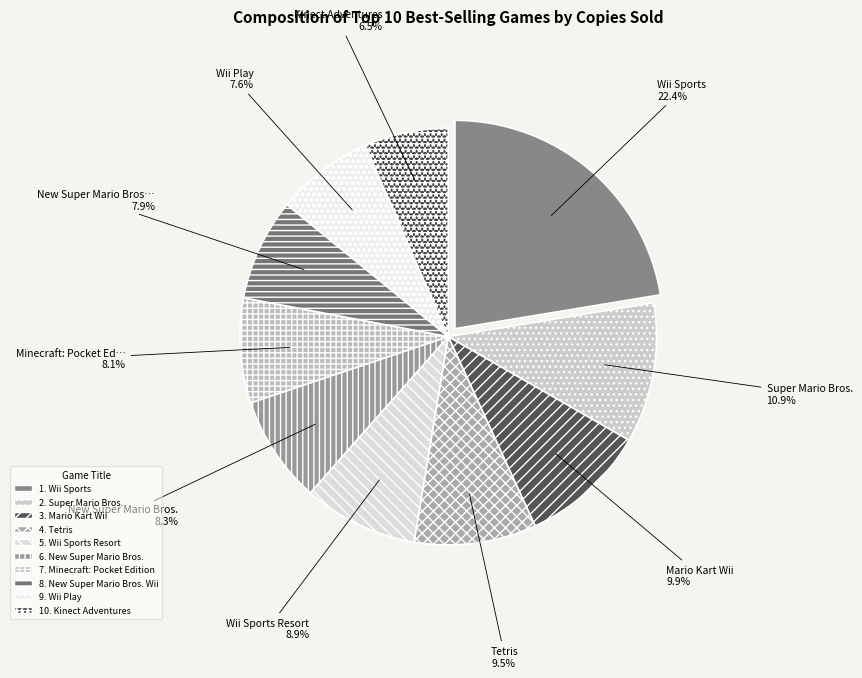

Does any single category account for the majority?

No